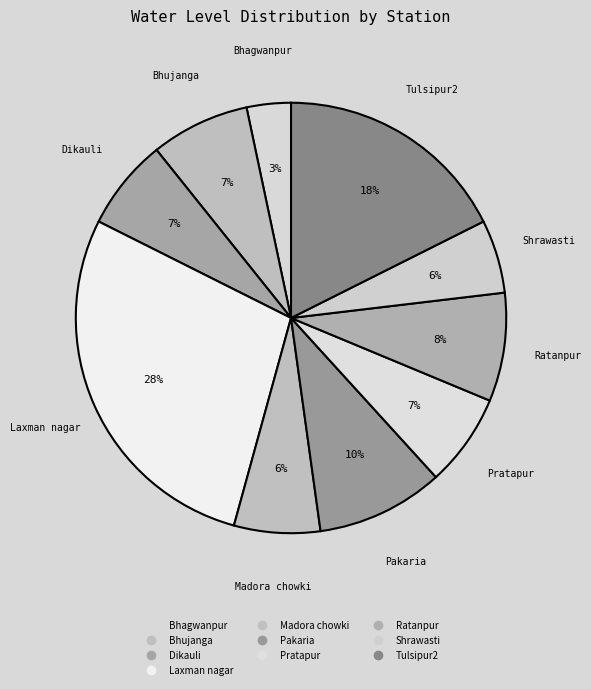

Count the number of slices in the pie.

10